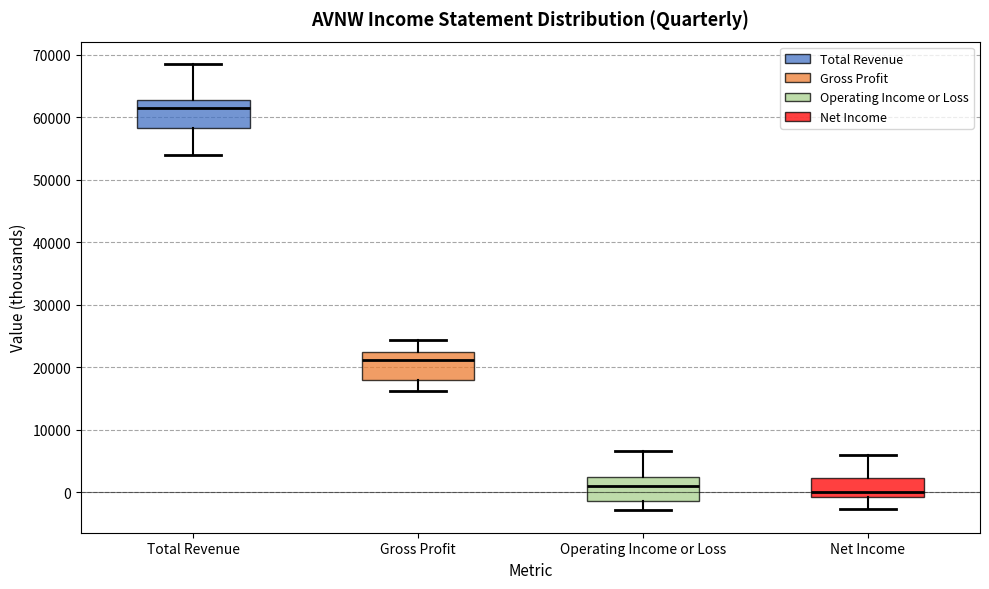

Reading left to right, transcribe this box plot: for each box, give where its median line is, the range the box spans, and where its two whiskers end, as read against the y-axis. The values are not printed on the chart, so give them approximately, as read against the axis.

Total Revenue: median 61000, box 58000 to 63000, whiskers 54000 to 69000
Gross Profit: median 21000, box 18000 to 23000, whiskers 16000 to 24000
Operating Income or Loss: median 1000, box -1000 to 3000, whiskers -3000 to 7000
Net Income: median 0, box -1000 to 2000, whiskers -3000 to 6000